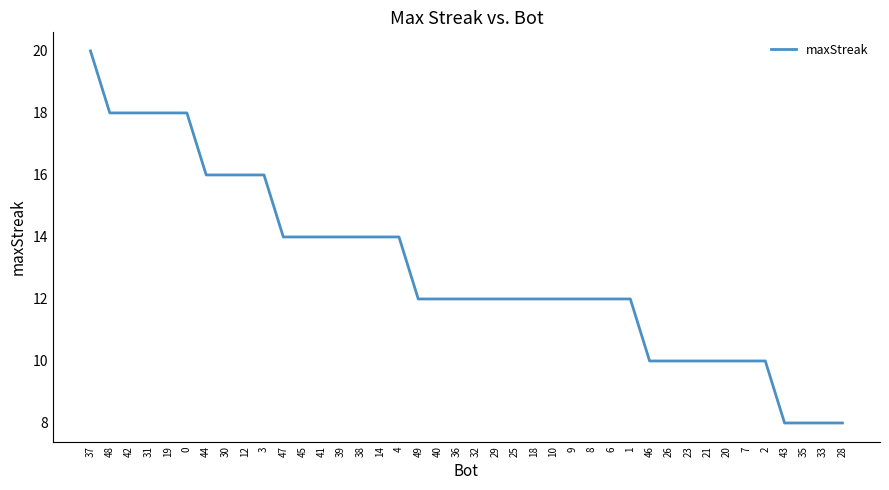

Reading right to left, list all the values displayed in this chart.

8	8	8	8	10	10	10	10	10	10	10	12	12	12	12	12	12	12	12	12	12	12	12	14	14	14	14	14	14	14	16	16	16	16	18	18	18	18	18	20